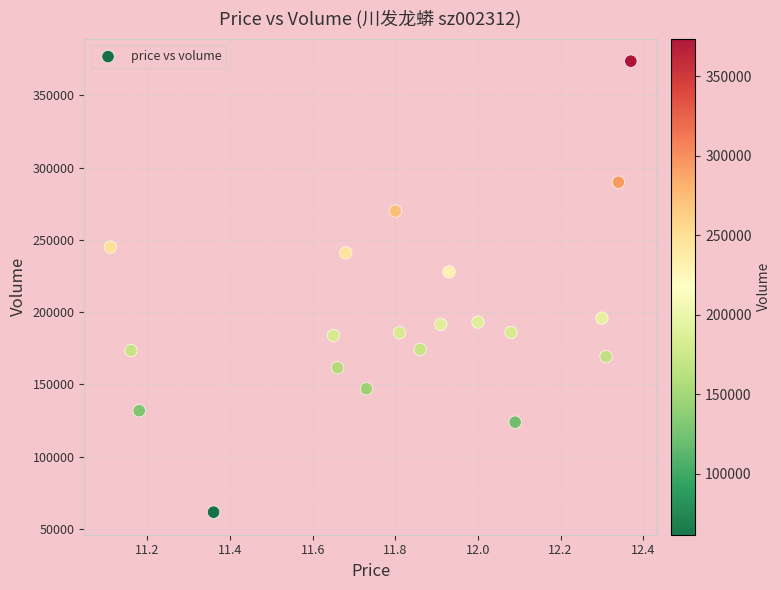

What Y value in the scatter plot is closest to 217640?

227866